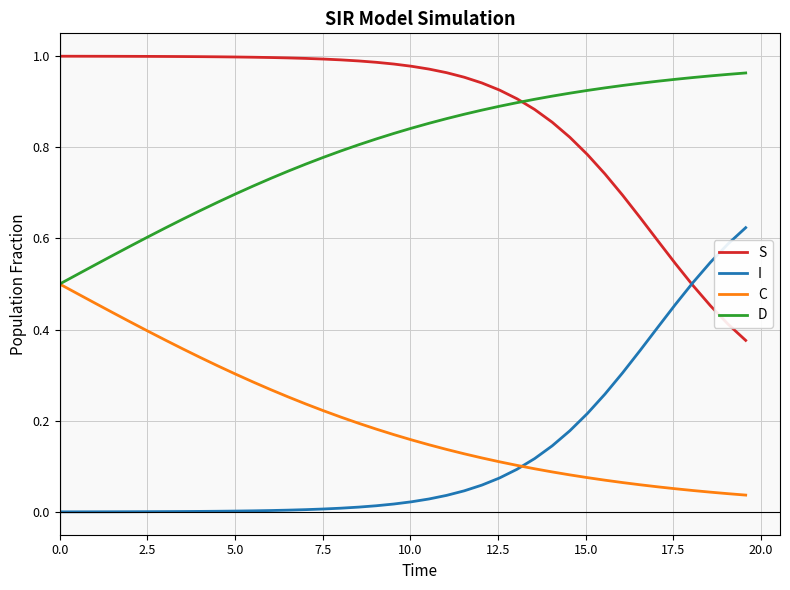

Which series has the largest total across all categories?

S